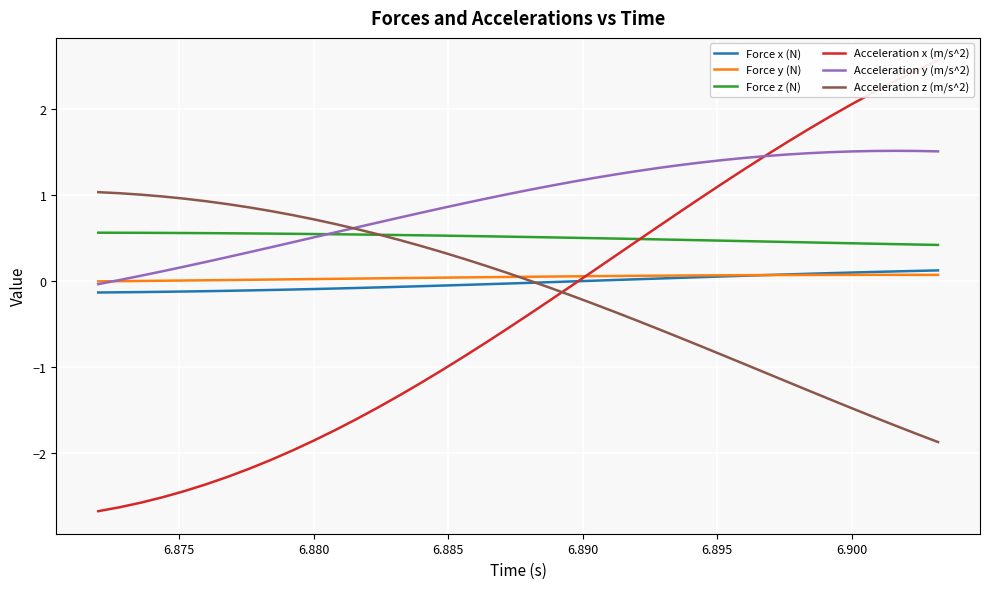

True or false: Force z (N) and Force y (N) intersect in this chart.

False